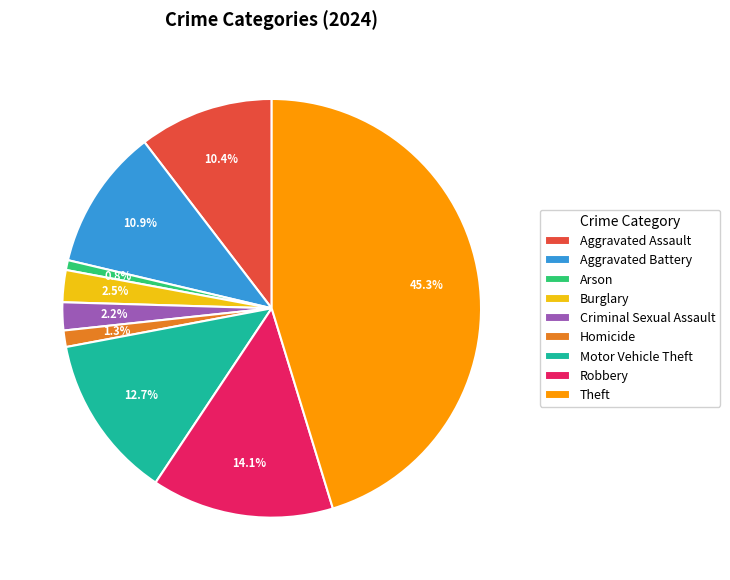

What is the ratio of the value at Burglary to the value at Criminal Sexual Assault?

1.1